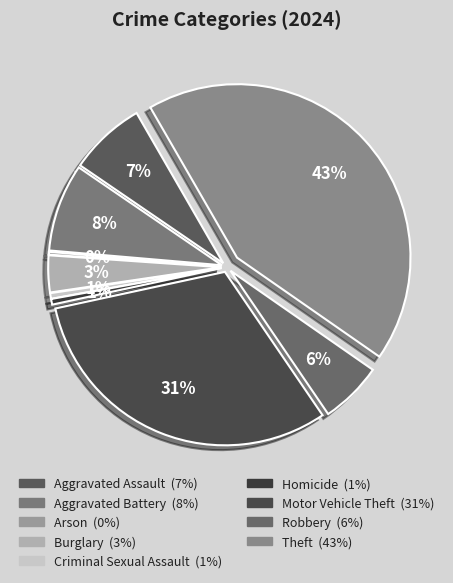

Is it true that Theft is 34% of the pie?

False